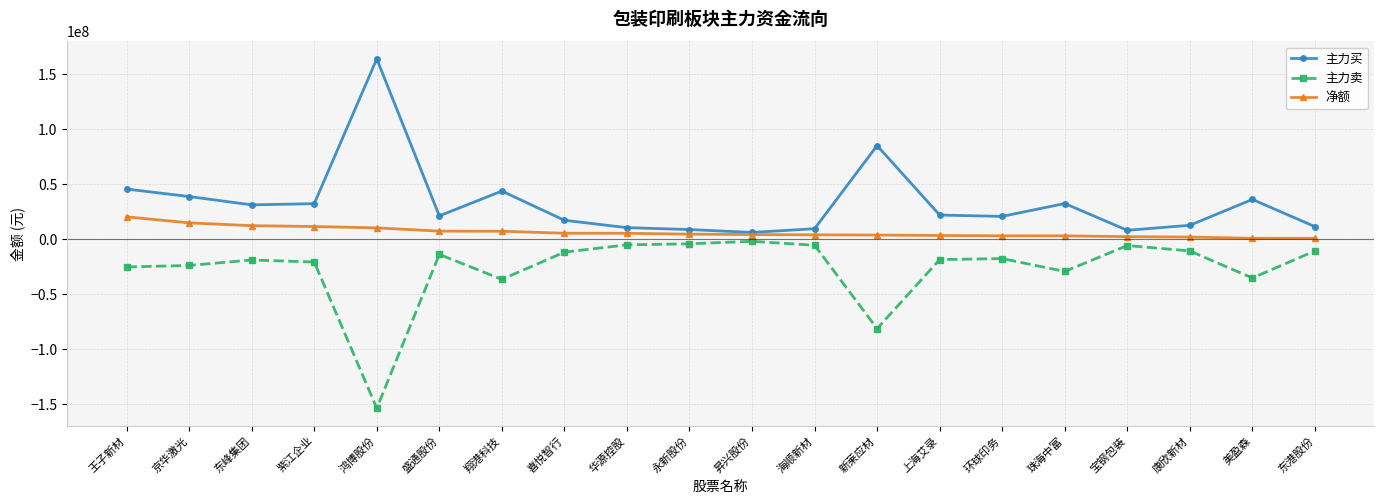

What position from the left is 宝钢包装?

17